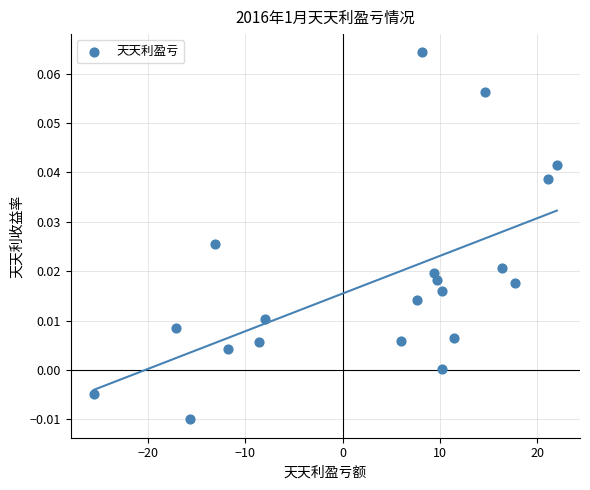

What is the range of X values (max minus min)?

47.5